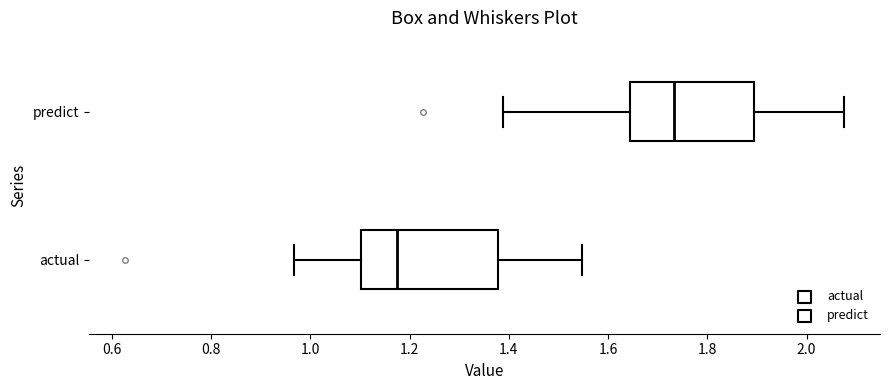

Reading bottom to top, read every box against the x-axis: the position of its median line, the range the box covers, and the ends of its whiskers. The values are not printed on the chart, so give them approximately, as read against the axis.

actual: median 1.18, box 1.10 to 1.38, whiskers 0.96 to 1.54
predict: median 1.74, box 1.64 to 1.90, whiskers 1.38 to 2.08